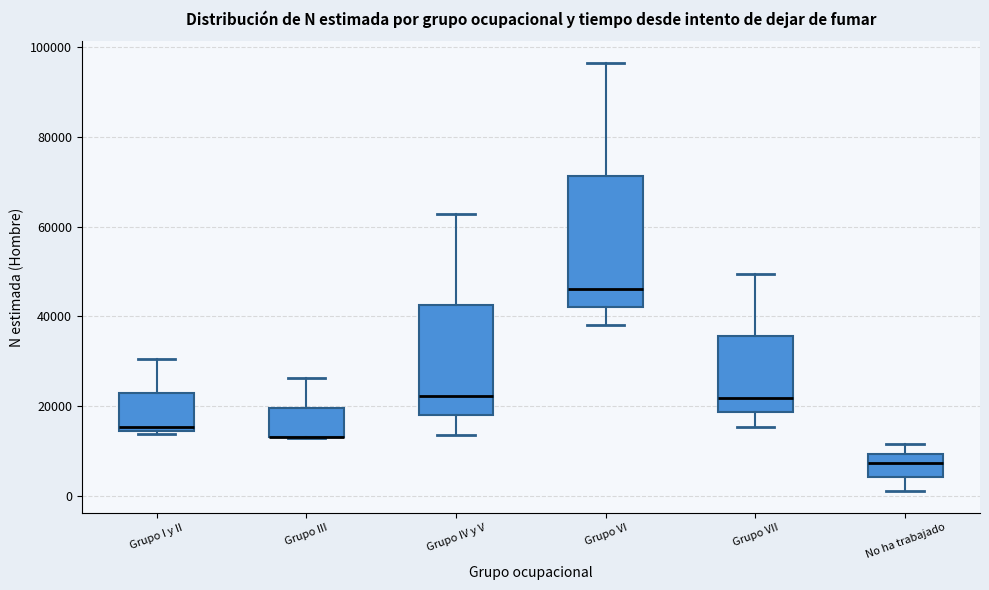

Reading left to right, transcribe this box plot: for each box, give where its median line is, the range the box spans, and where its two whiskers end, as read against the y-axis. The values are not printed on the chart, so give them approximately, as read against the axis.

Grupo I y II: median 16000, box 14000 to 22000, whiskers 14000 (just below the box's lower edge) to 30000
Grupo III: median 14000 (drawn on the box's lower edge), box 14000 to 20000, whiskers 12000 to 26000
Grupo IV y V: median 22000, box 18000 to 42000, whiskers 14000 to 62000
Grupo VI: median 46000, box 42000 to 72000, whiskers 38000 to 96000
Grupo VII: median 22000, box 18000 to 36000, whiskers 16000 to 50000
No ha trabajado: median 8000, box 4000 to 10000, whiskers 2000 to 12000